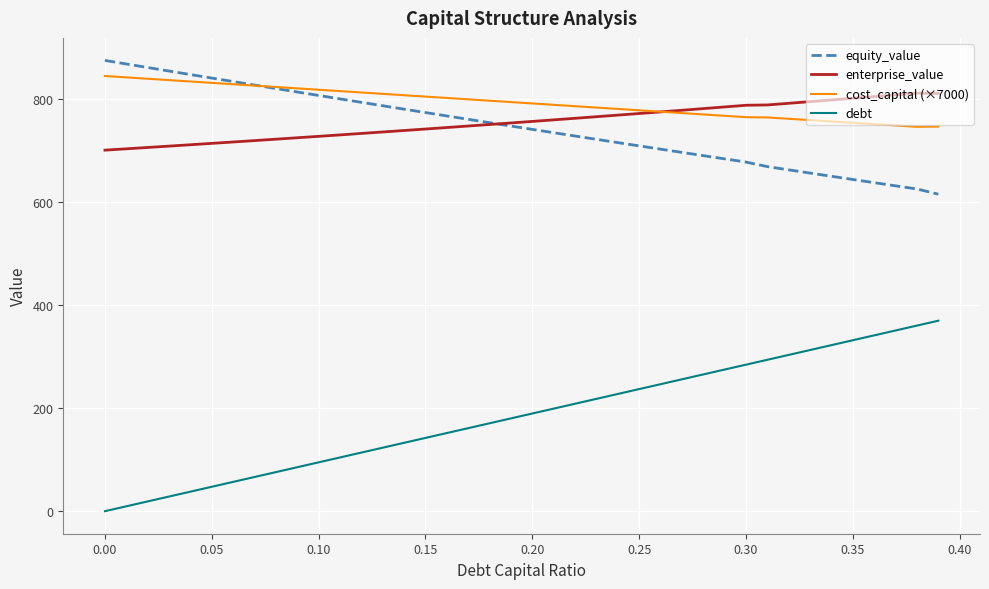

How many lines are shown in the chart?

4